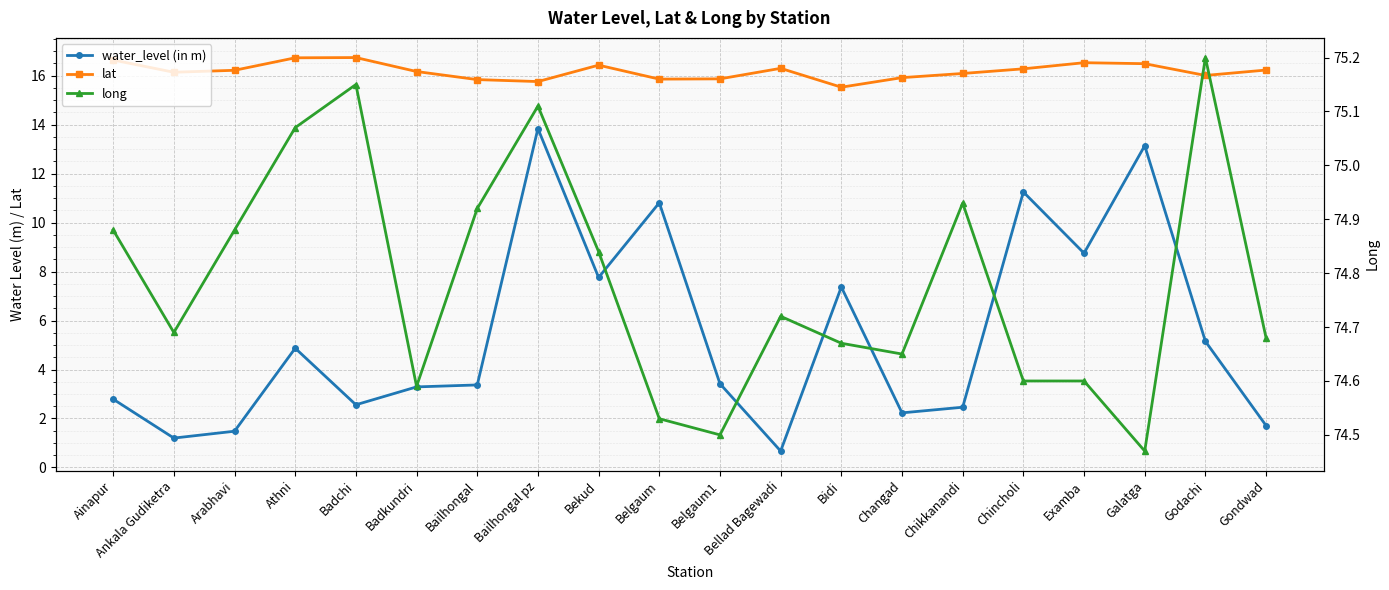

Reading right to left, extract all data points from this chart.

water_level (in m): Gondwad=1.7	Godachi=5.2	Galatga=13.1	Examba=8.8	Chincholi=11.2	Chikkanandi=2.5	Changad=2.2	Bidi=7.4	Bellad Bagewadi=0.7	Belgaum1=3.4	Belgaum=10.8	Bekud=7.8	Bailhongal pz=13.8	Bailhongal=3.4	Badkundri=3.3	Badchi=2.6	Athni=4.9	Arabhavi=1.5	Ankala Gudiketra=1.2	Ainapur=2.8
lat: Gondwad=16.2	Godachi=16.0	Galatga=16.5	Examba=16.5	Chincholi=16.3	Chikkanandi=16.1	Changad=15.9	Bidi=15.5	Bellad Bagewadi=16.3	Belgaum1=15.9	Belgaum=15.9	Bekud=16.4	Bailhongal pz=15.8	Bailhongal=15.8	Badkundri=16.2	Badchi=16.7	Athni=16.7	Arabhavi=16.2	Ankala Gudiketra=16.1	Ainapur=16.6
long: Gondwad=74.7	Godachi=75.2	Galatga=74.5	Examba=74.6	Chincholi=74.6	Chikkanandi=74.9	Changad=74.7	Bidi=74.7	Bellad Bagewadi=74.7	Belgaum1=74.5	Belgaum=74.5	Bekud=74.8	Bailhongal pz=75.1	Bailhongal=74.9	Badkundri=74.6	Badchi=75.2	Athni=75.1	Arabhavi=74.9	Ankala Gudiketra=74.7	Ainapur=74.9